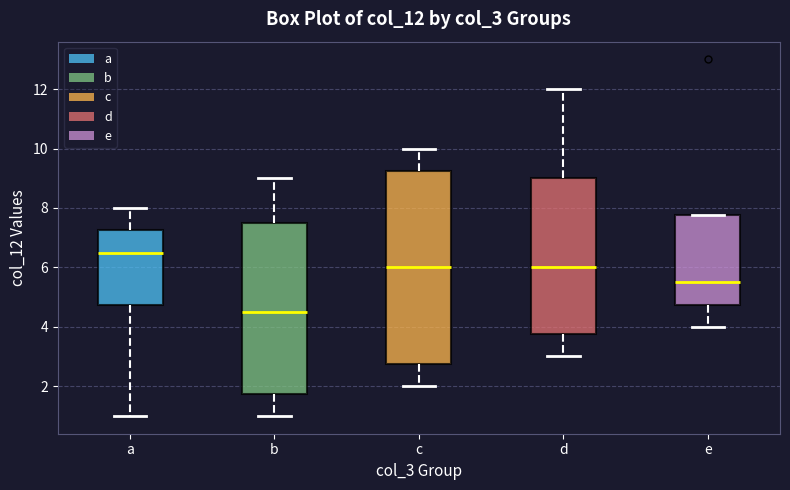

Reading left to right, read every box against the y-axis: the position of its median line, the range the box covers, and the ends of its whiskers. The values are not printed on the chart, so give them approximately, as read against the axis.

a: median 6.6, box 4.8 to 7.2, whiskers 1.0 to 8.0
b: median 4.6, box 1.8 to 7.6, whiskers 1.0 to 9.0
c: median 6.0, box 2.8 to 9.2, whiskers 2.0 to 10.0
d: median 6.0, box 3.8 to 9.0, whiskers 3.0 to 12.0
e: median 5.6, box 4.8 to 7.8, whiskers 4.0 to 7.8